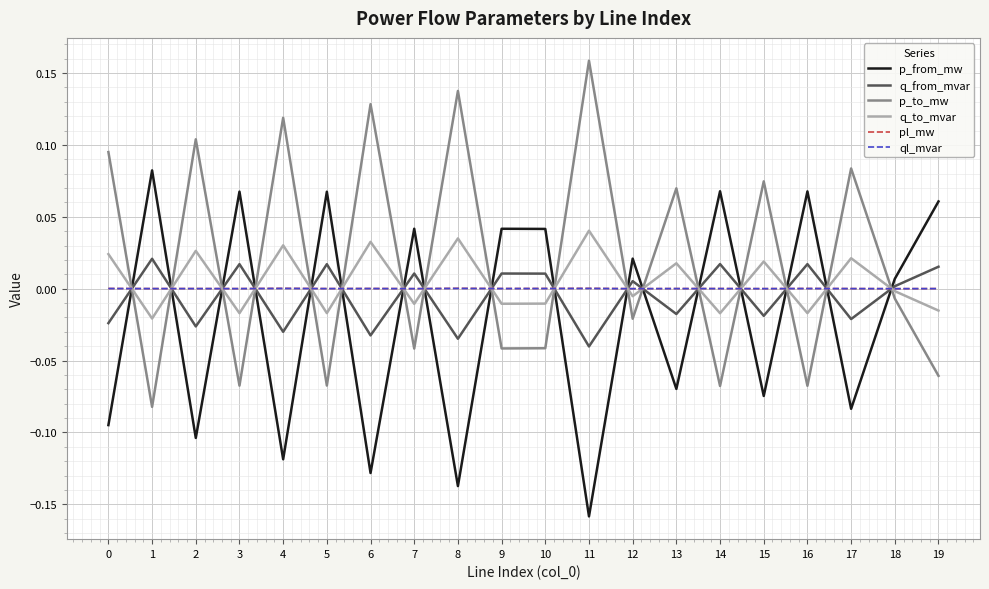

Is it true that pl_mw equals 0.0 at 14?

True